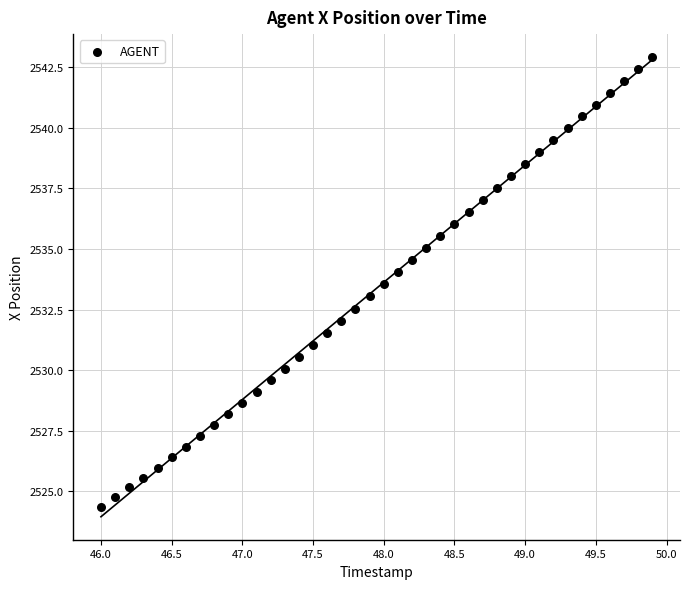

What is the range of X values (max minus min)?

3.9